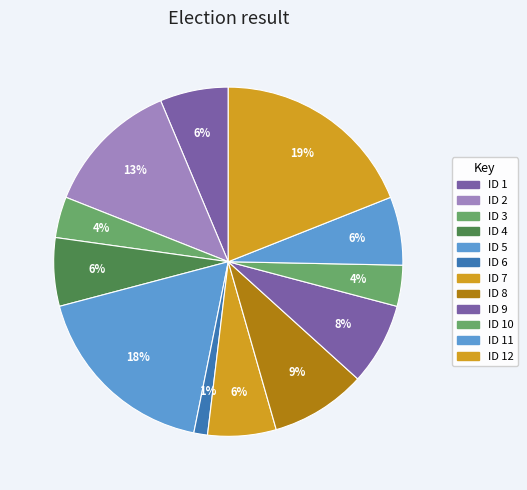

Is there a majority slice in this chart?

No